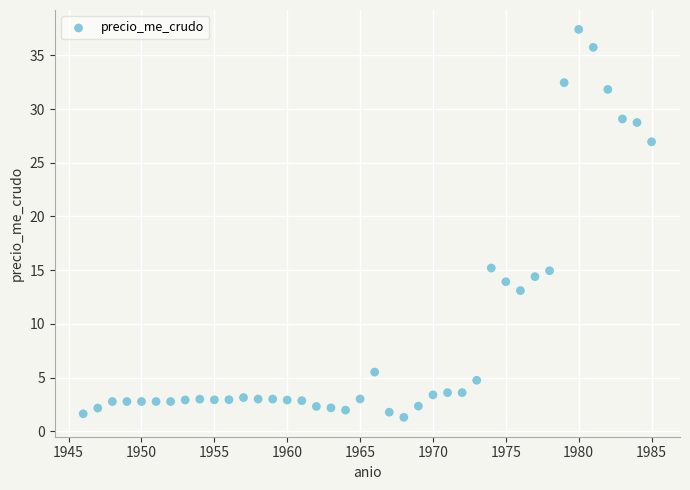

What is the range of Y values (max minus min)?

36.1